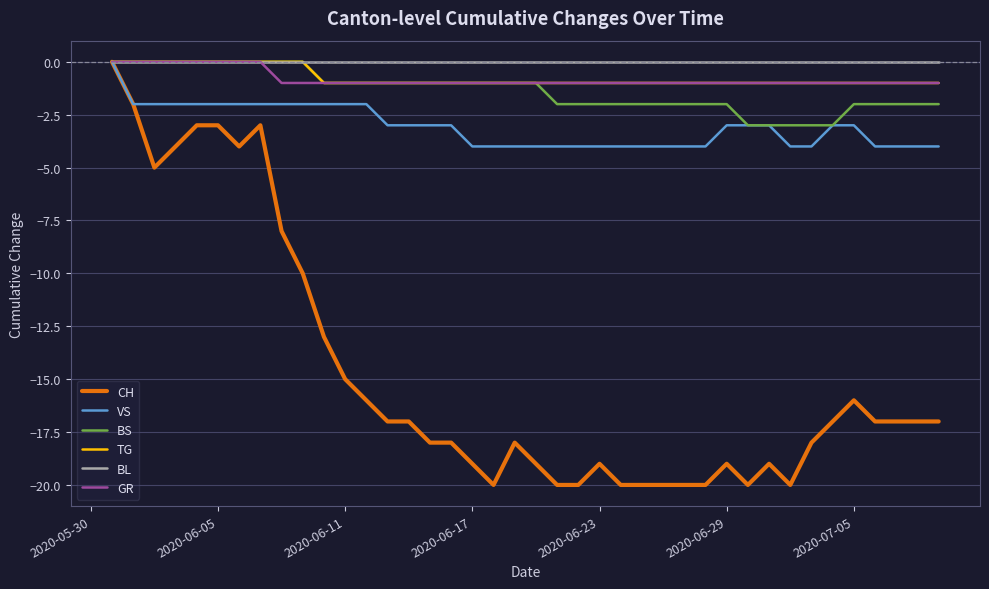

Which series has the largest range (max minus min)?

CH